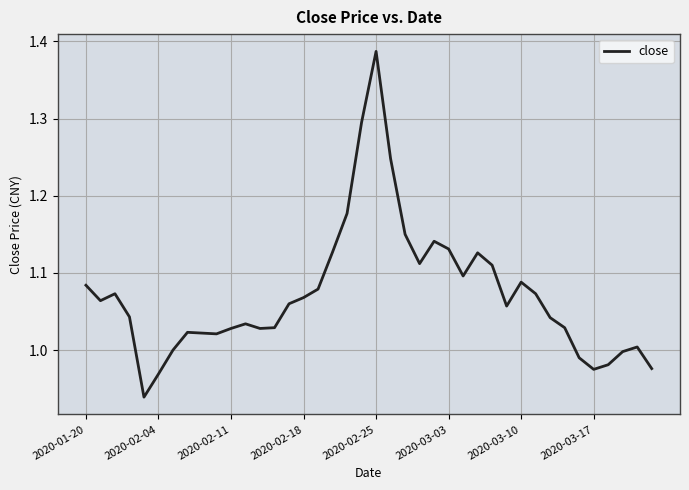

What is the difference between the maximum and minimum values?

0.4